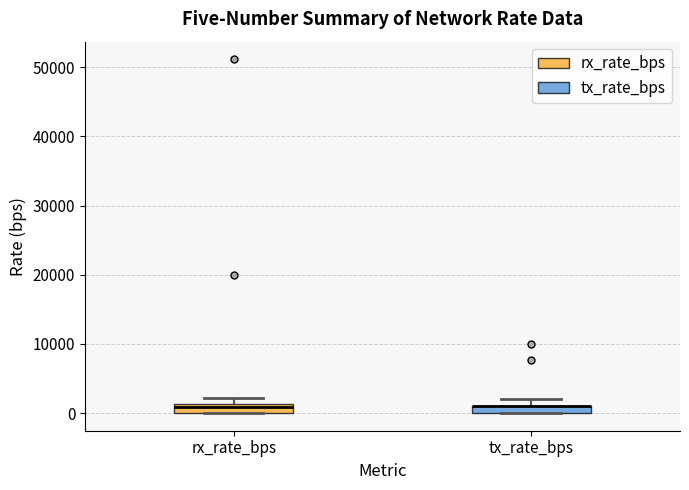

Where does the upper whisker of the box for tx_rate_bps end on the y-axis? The values are not printed on the chart, so give them approximately, as read against the axis.

2000